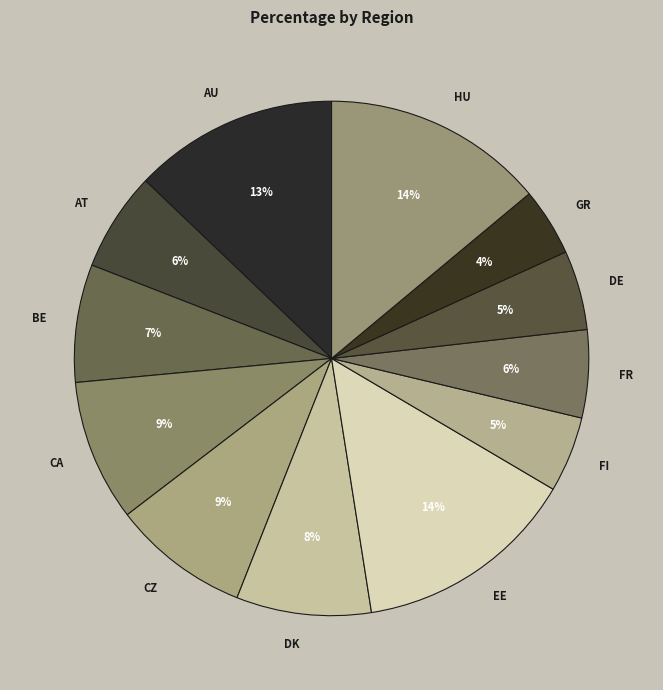

Do FI and FR together represent more than half of the pie?

No